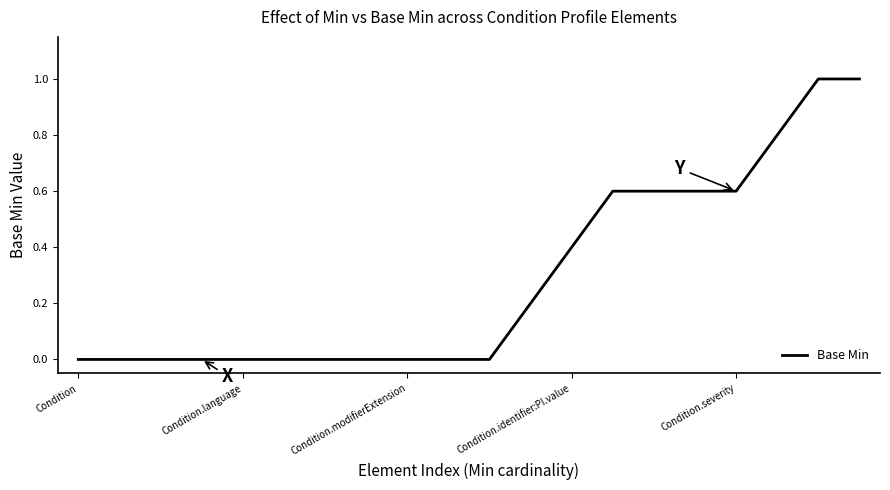

What is the greatest value displayed?

1.0